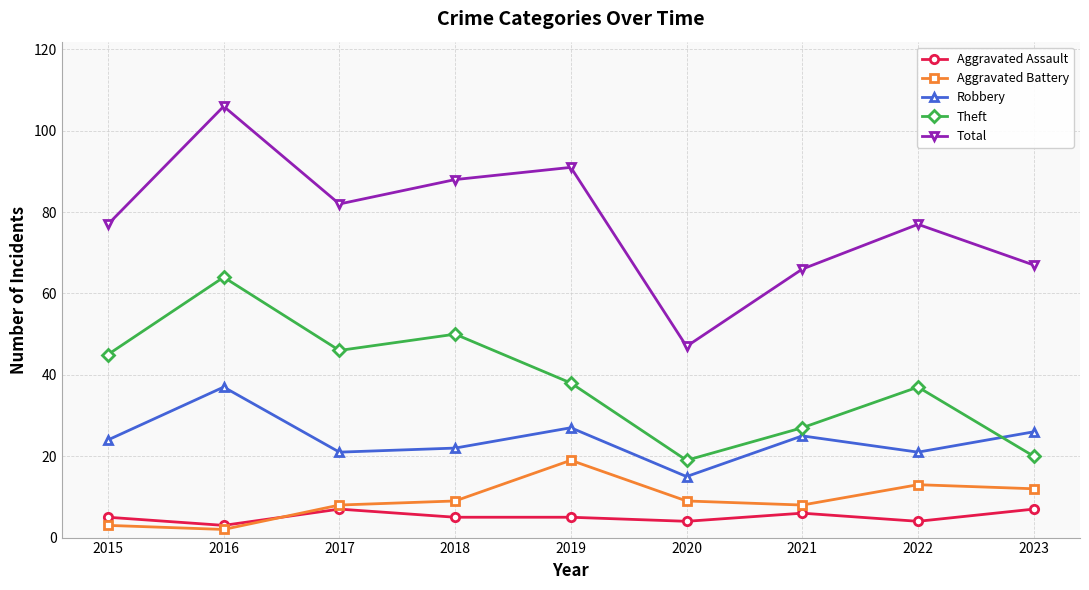

In Robbery, how many points are lower than both neighbors (excluding endpoints)?

3